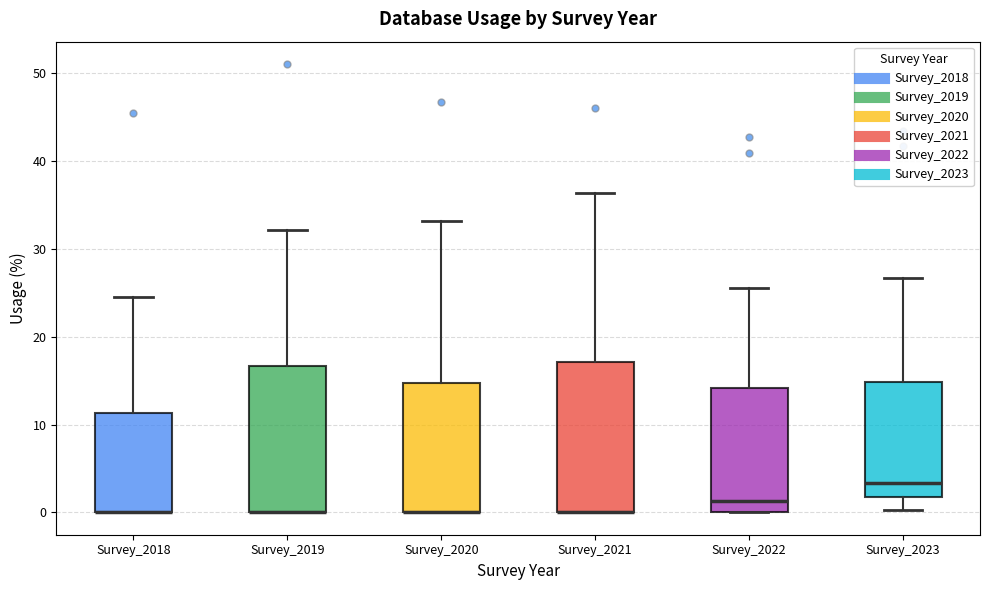

Reading left to right, transcribe this box plot: for each box, give where its median line is, the range the box spans, and where its two whiskers end, as read against the y-axis. The values are not printed on the chart, so give them approximately, as read against the axis.

Survey_2018: median 0 (drawn on the box's lower edge), box 0 to 11, whiskers 0 to 25
Survey_2019: median 0 (drawn on the box's lower edge), box 0 to 17, whiskers 0 to 32
Survey_2020: median 0 (drawn on the box's lower edge), box 0 to 15, whiskers 0 to 33
Survey_2021: median 0 (drawn on the box's lower edge), box 0 to 17, whiskers 0 to 36
Survey_2022: median 1, box 0 to 14, whiskers 0 to 26
Survey_2023: median 3, box 2 to 15, whiskers 0 to 27